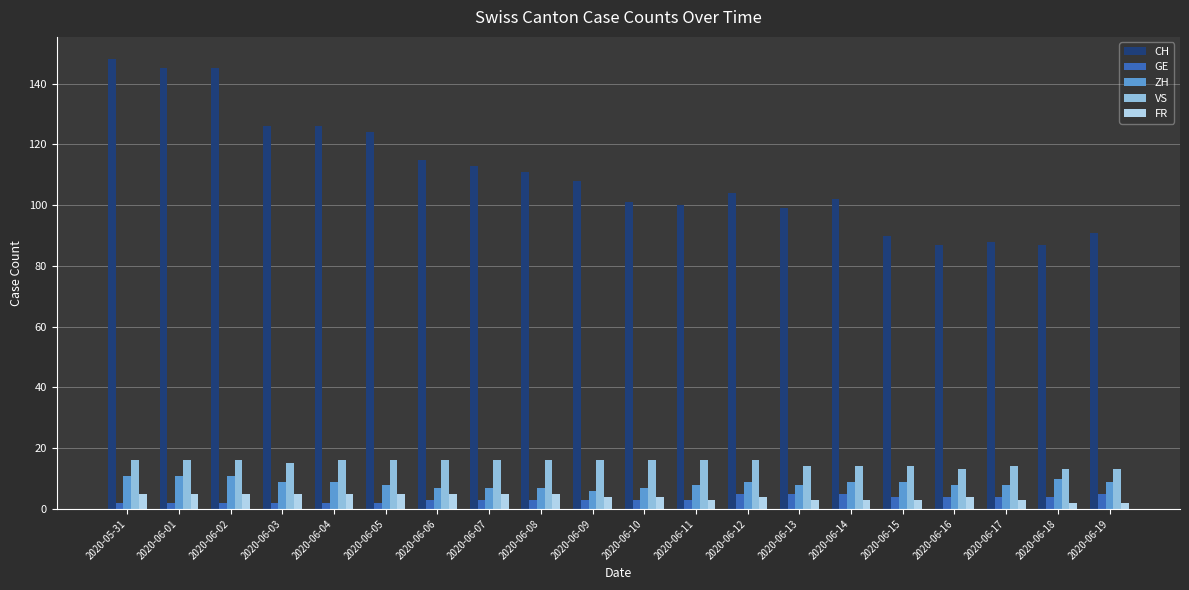

How many bars are there in each group?

5